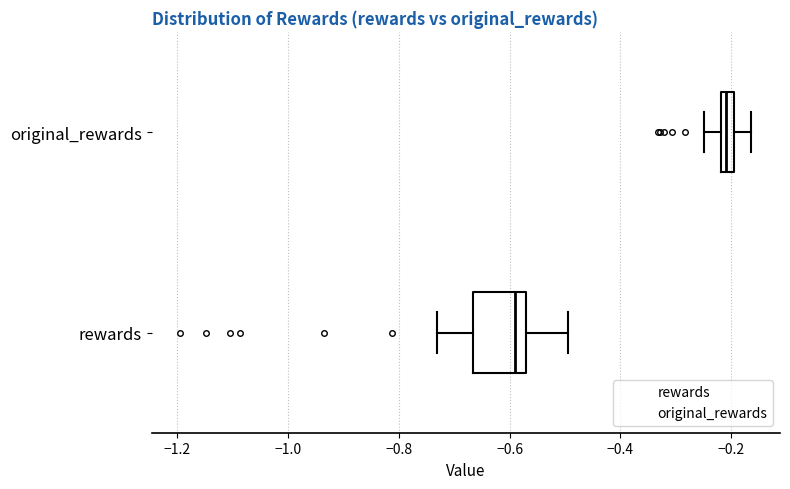

Which box is the widest, from its left edge to its right edge?

rewards